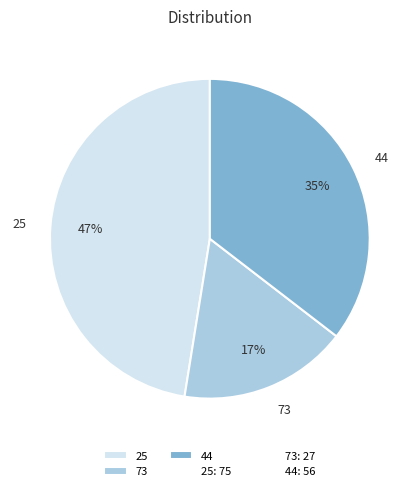

To the nearest percent, what portion does 44 represent?

35%